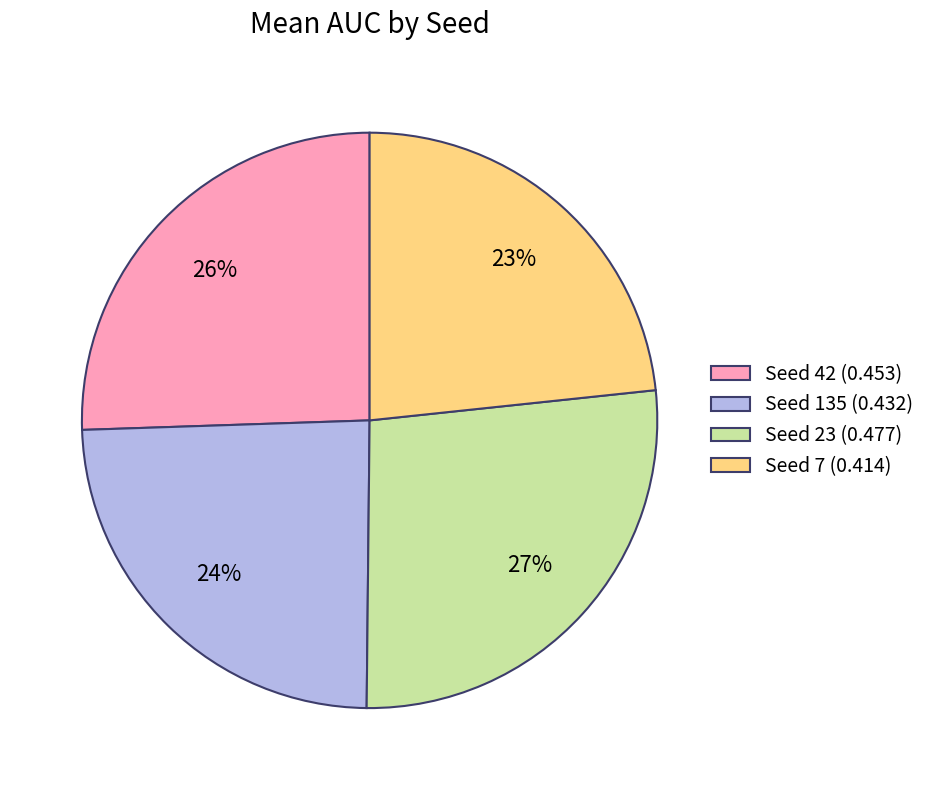

Is Seed 7 (0.414) the majority of the pie?

No